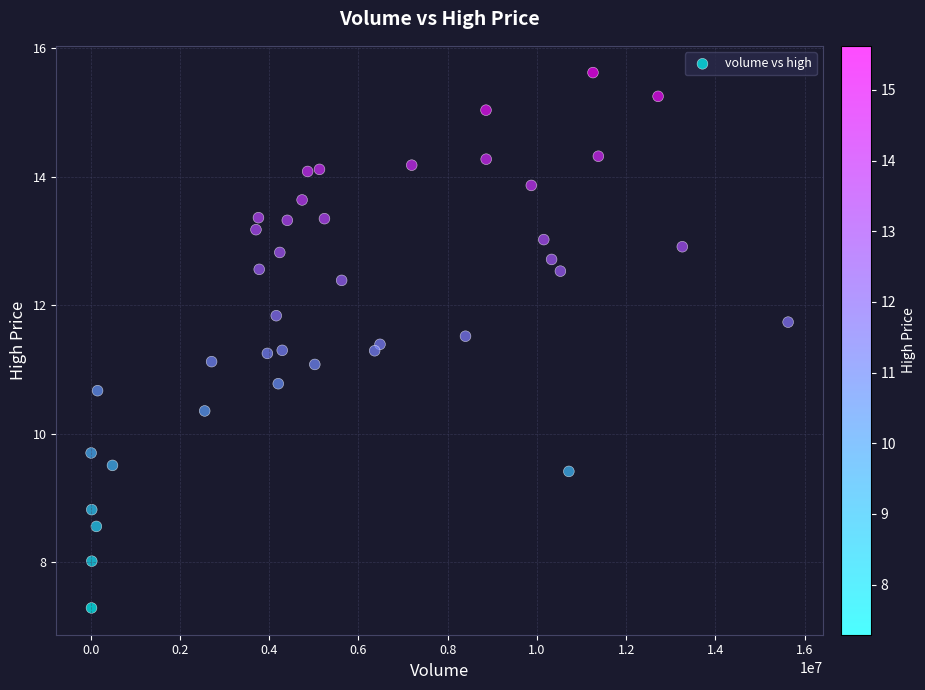

What is the range of Y values (max minus min)?

8.3